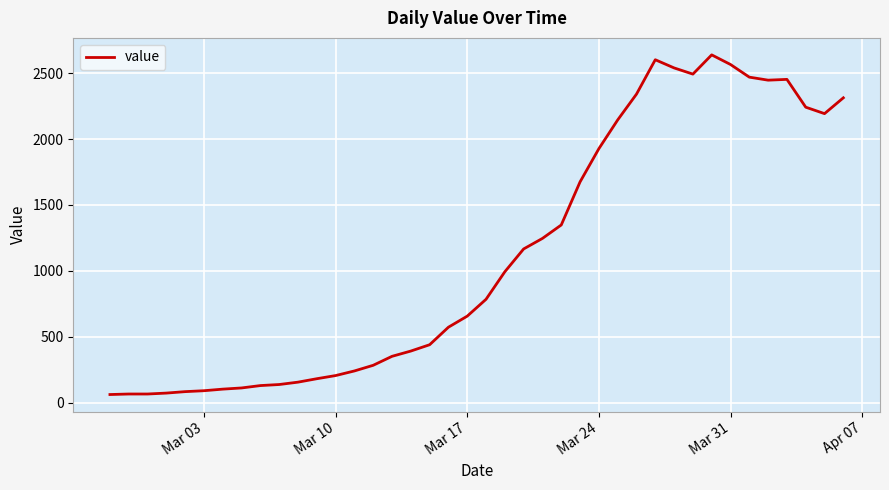

What is the average value?

1124